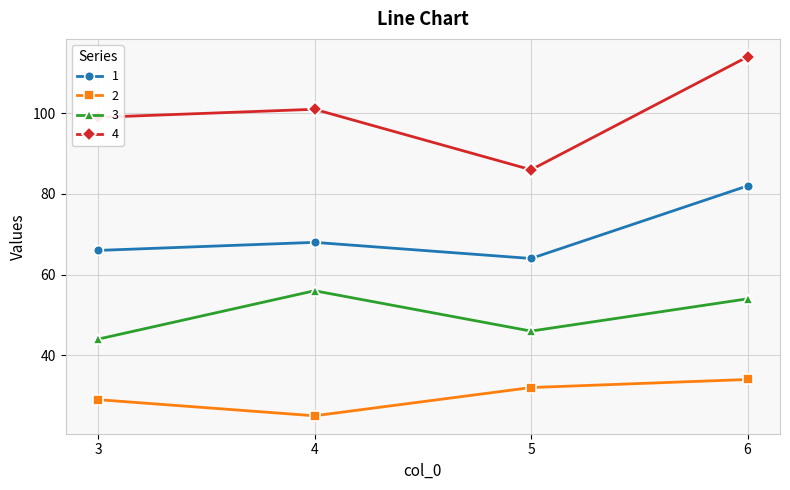

What value does the 1 series have at 5?

64